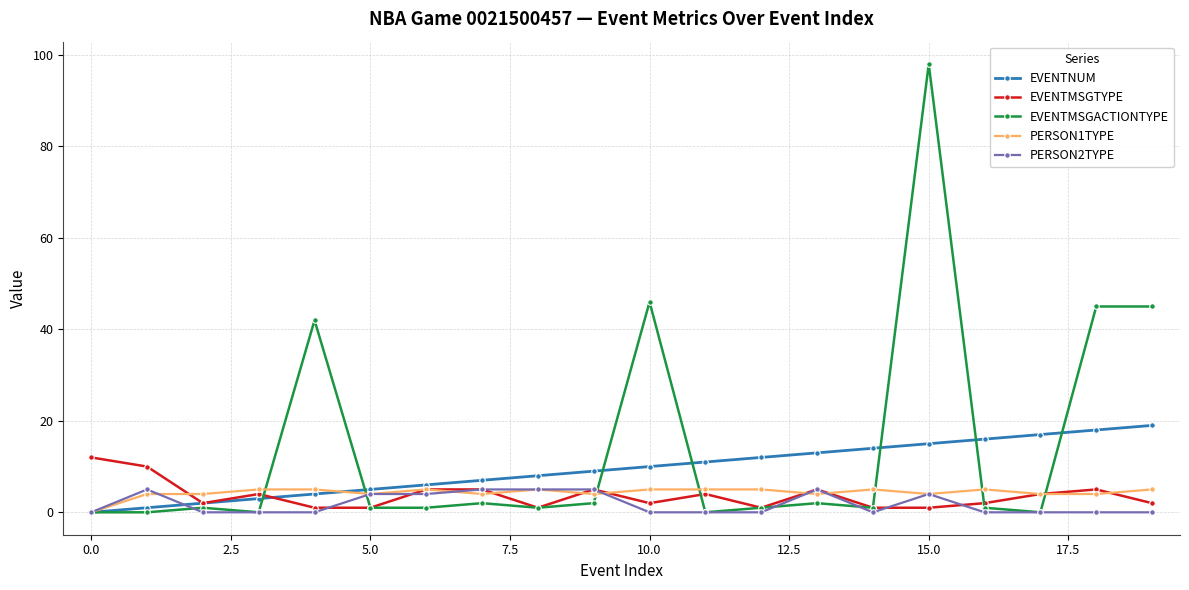

Which series has the largest total across all categories?

EVENTMSGACTIONTYPE